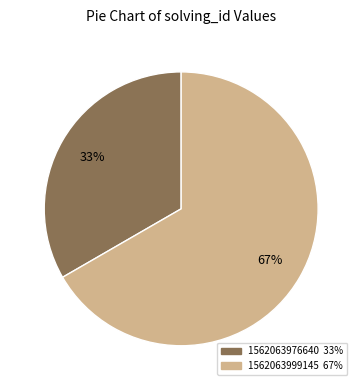

Rank the categories by value from lowest to highest.

1562063976640, 1562063999145